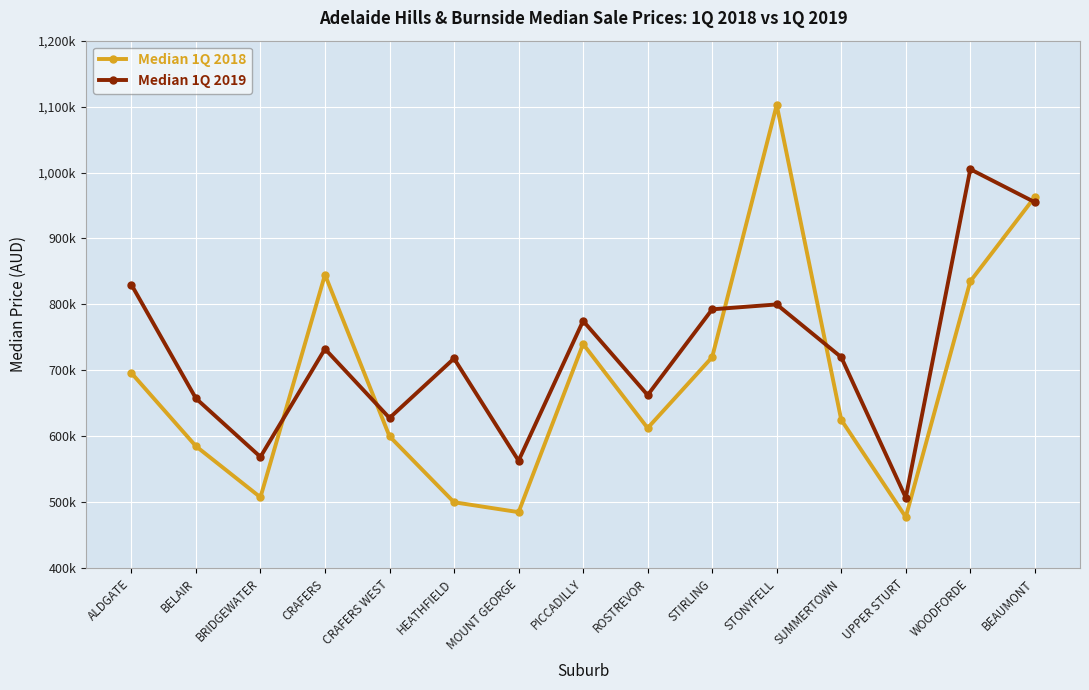

What is the average value of the Median 1Q 2018 series?

686275